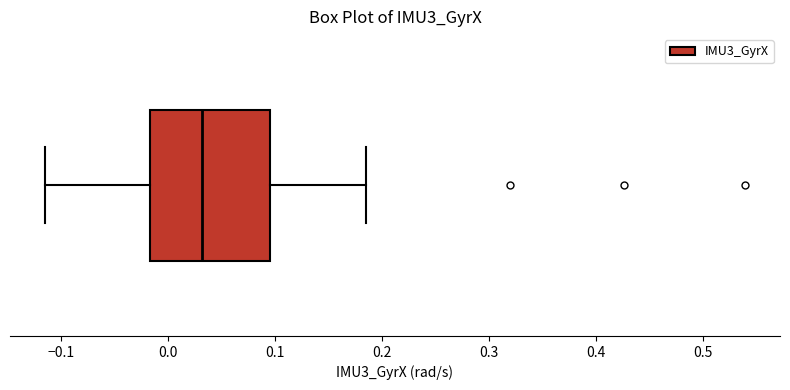

Transcribe this box plot: give where the median line is, the range the box spans, and where the two whiskers end, as read against the x-axis. The values are not printed on the chart, so give them approximately, as read against the axis.

median 0.03, box -0.02 to 0.10, whiskers -0.12 to 0.19